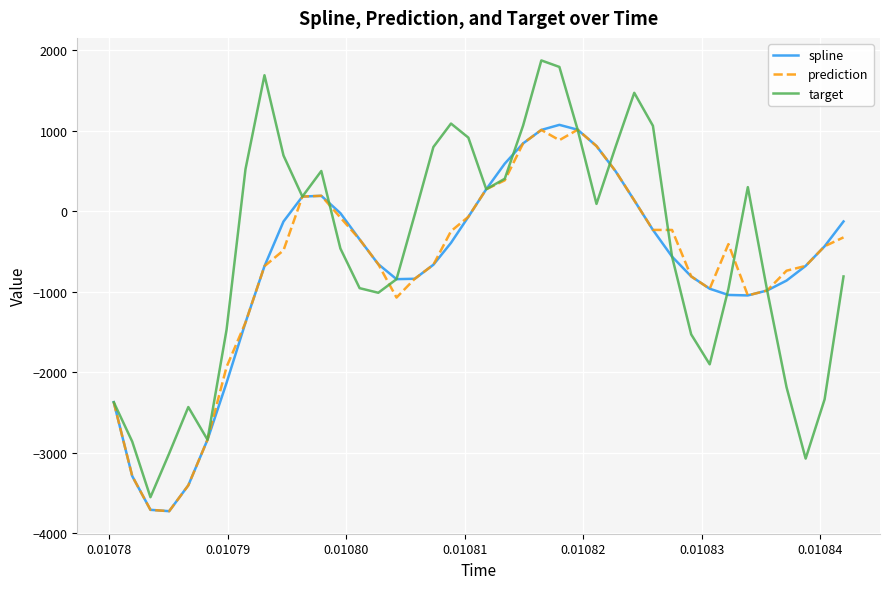

What is the minimum value shown in the chart?

-3725.0